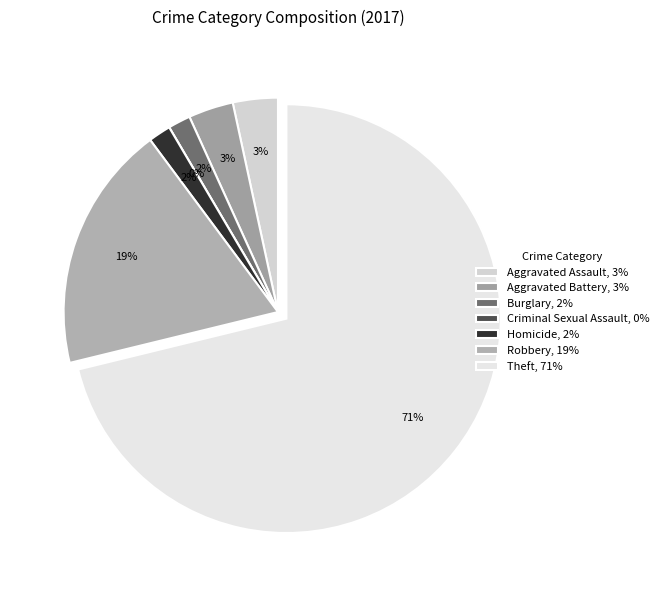

True or false: Burglary accounts for 12% of the total.

False